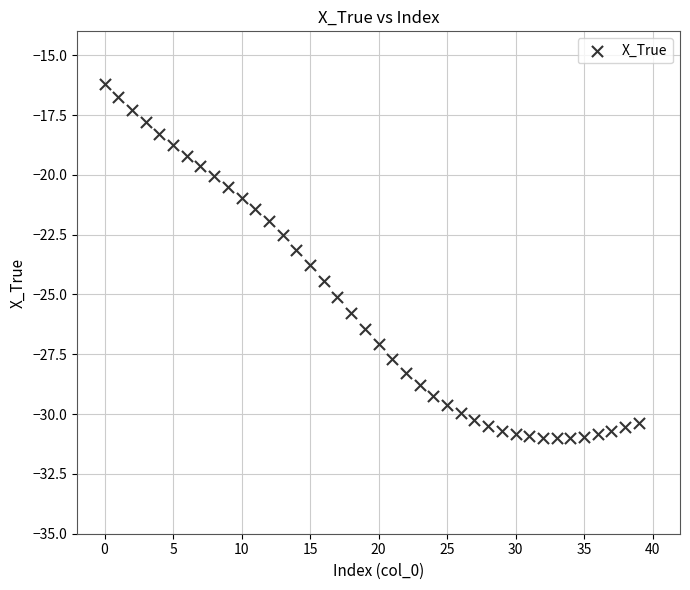

What is the range of Y values (max minus min)?

14.8